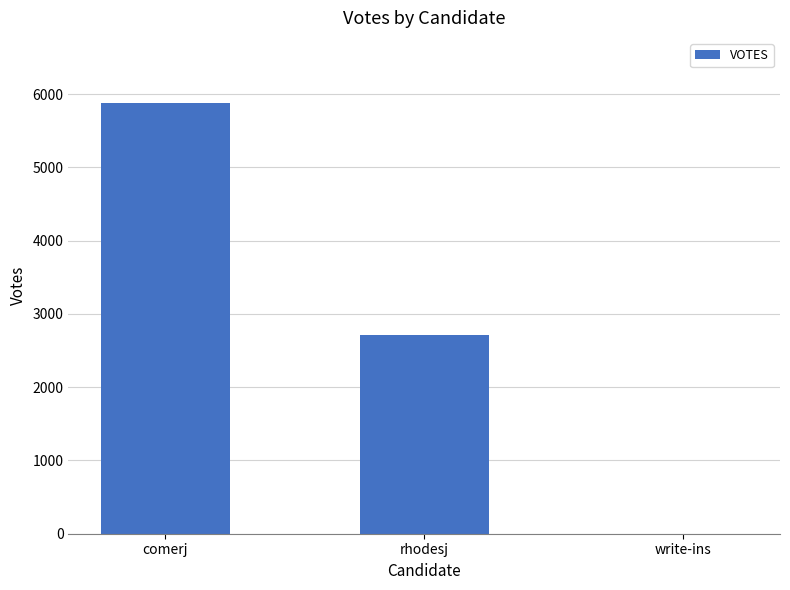

Reading left to right, list all the values displayed in this chart.

comerj=5885	rhodesj=2719	write-ins=0